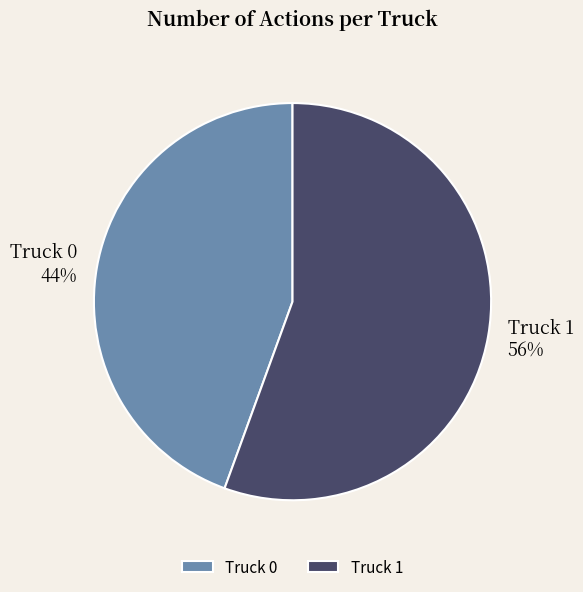

Do Truck 0 and Truck 1 together represent more than half of the pie?

Yes